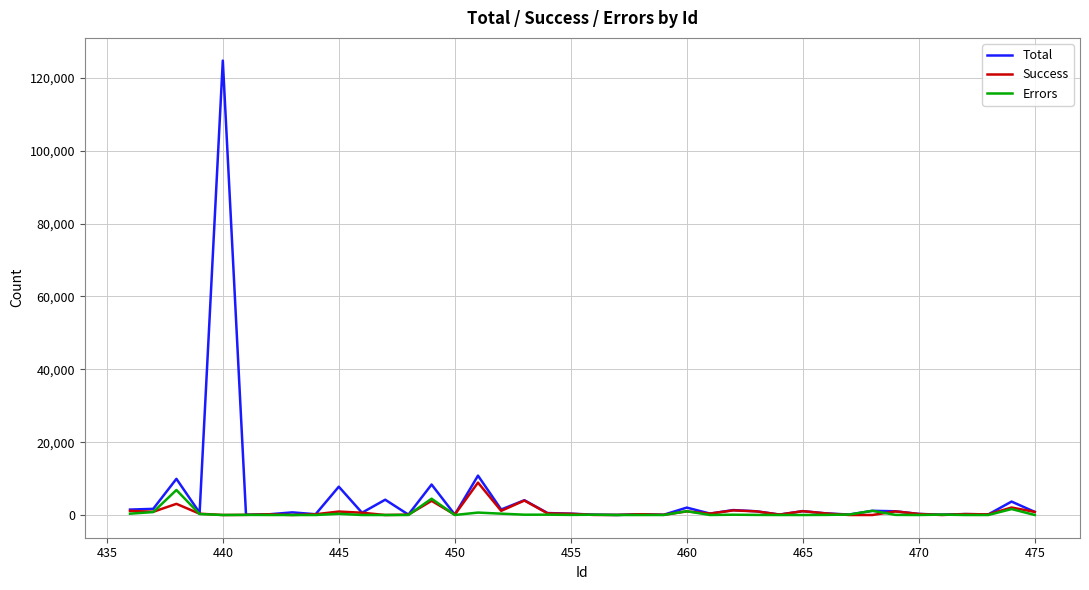

What is the maximum value for Errors?

6863